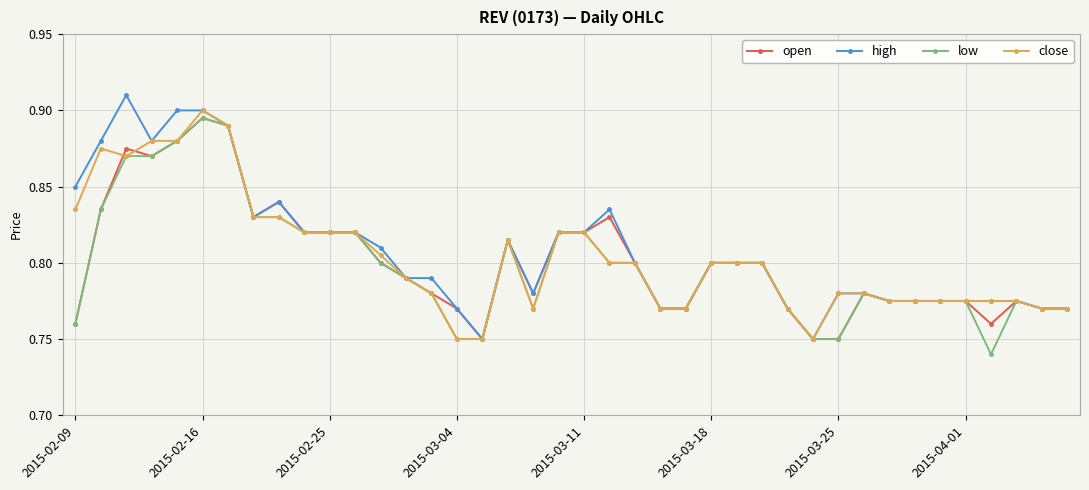

At how many categories does at least one series exceed 0?

40